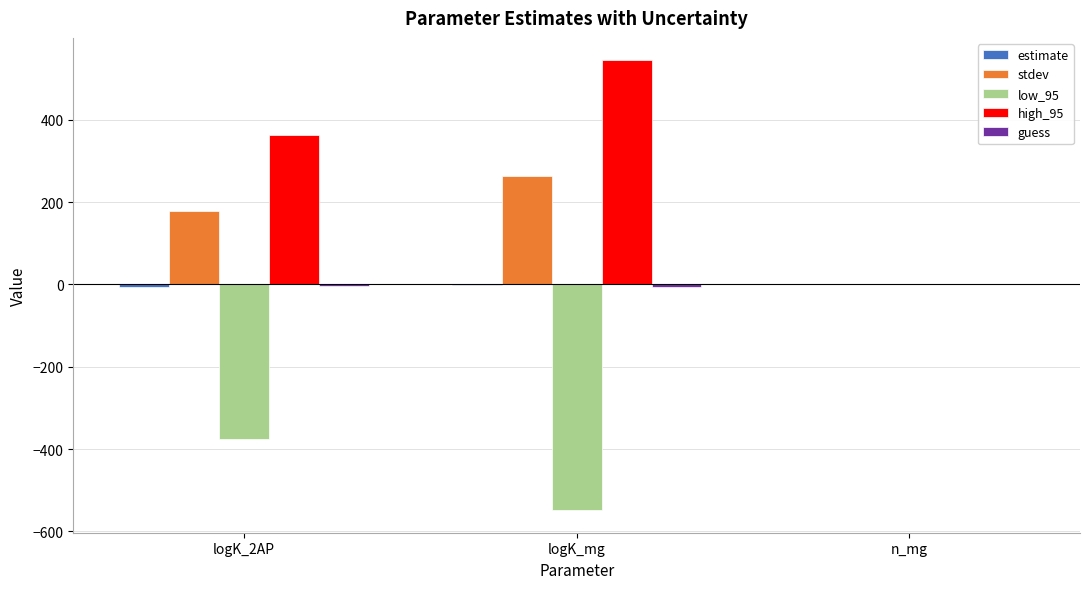

Which category has the highest value across all series?

logK_mg